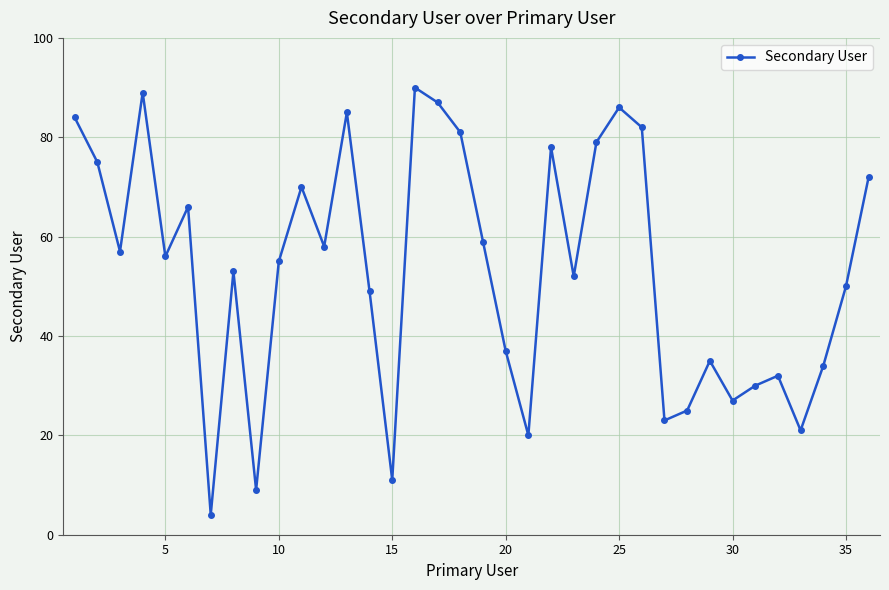

Reading right to left, transcribe all the data shown in this chart.

72	50	34	21	32	30	27	35	25	23	82	86	79	52	78	20	37	59	81	87	90	11	49	85	58	70	55	9	53	4	66	56	89	57	75	84